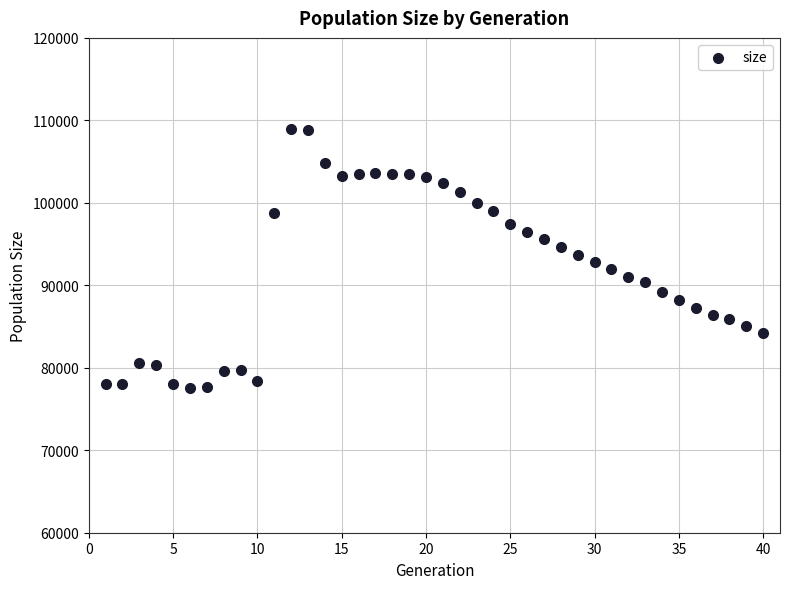

What is the range of X values (max minus min)?

39